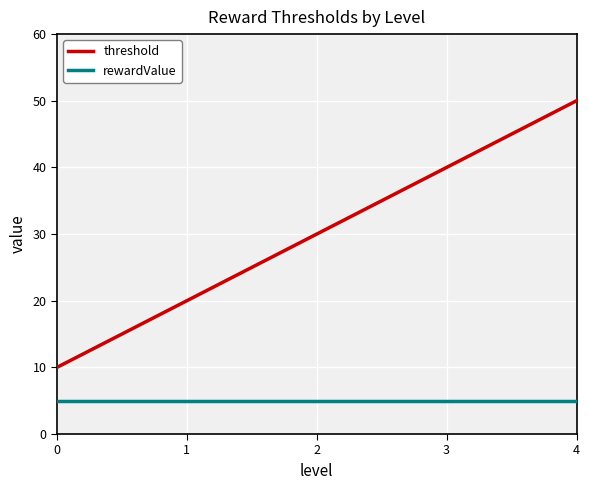

What is the difference between the second highest and minimum values in the threshold series?

30